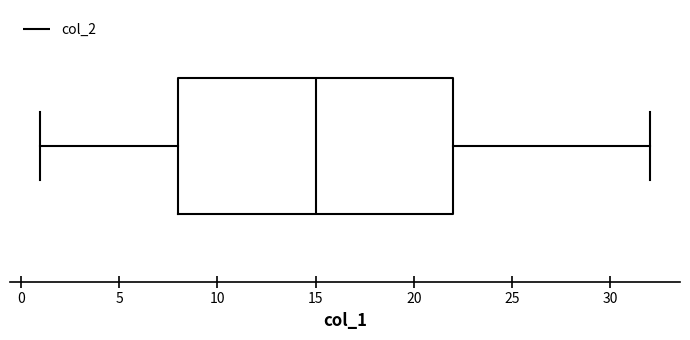

Where does the left whisker of the box end on the x-axis? The values are not printed on the chart, so give them approximately, as read against the axis.

1